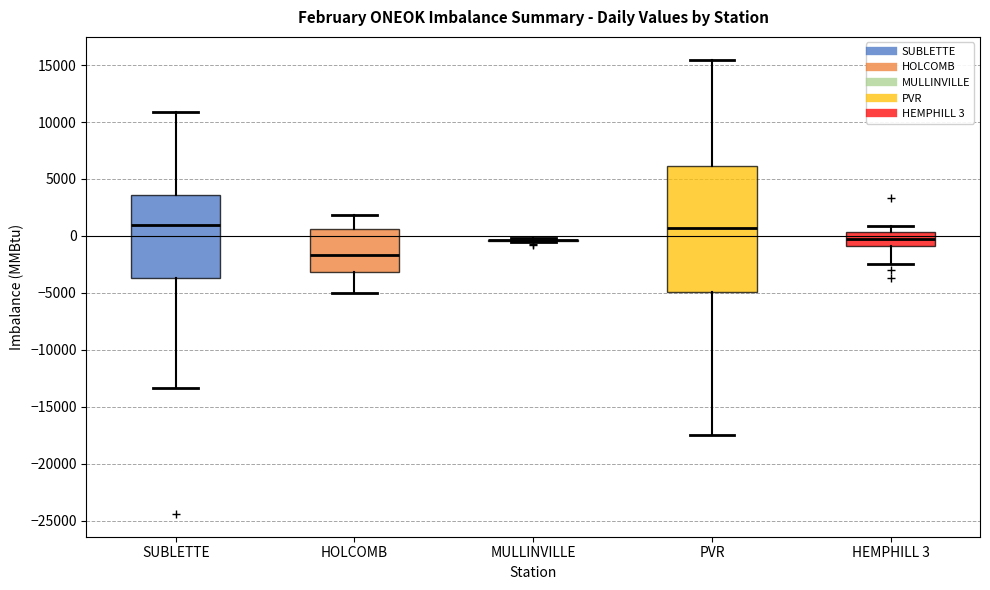

Reading left to right, transcribe this box plot: for each box, give where its median line is, the range the box spans, and where its two whiskers end, as read against the y-axis. The values are not printed on the chart, so give them approximately, as read against the axis.

SUBLETTE: median 1000, box -3500 to 3500, whiskers -13500 to 11000
HOLCOMB: median -1500, box -3000 to 500, whiskers -5000 to 2000
MULLINVILLE: box collapsed to a line at -500, whiskers -500 to 0
PVR: median 500, box -5000 to 6000, whiskers -17500 to 15500
HEMPHILL 3: median -500, box -1000 to 500, whiskers -2500 to 1000